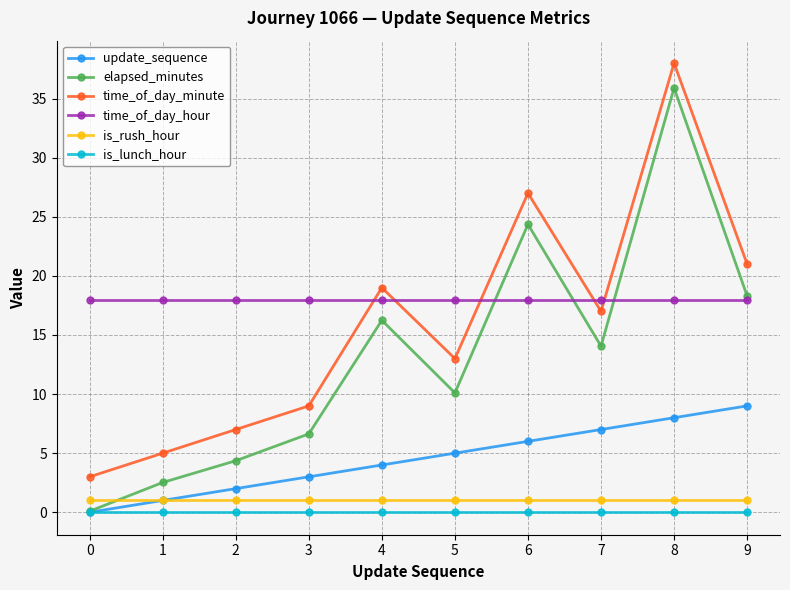

What is the maximum value for time_of_day_minute?

38.0